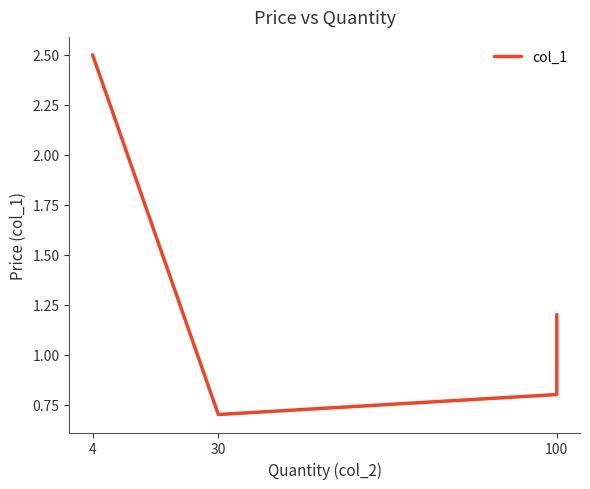

True or false: there are more than 1 points higher than both neighbors.

False